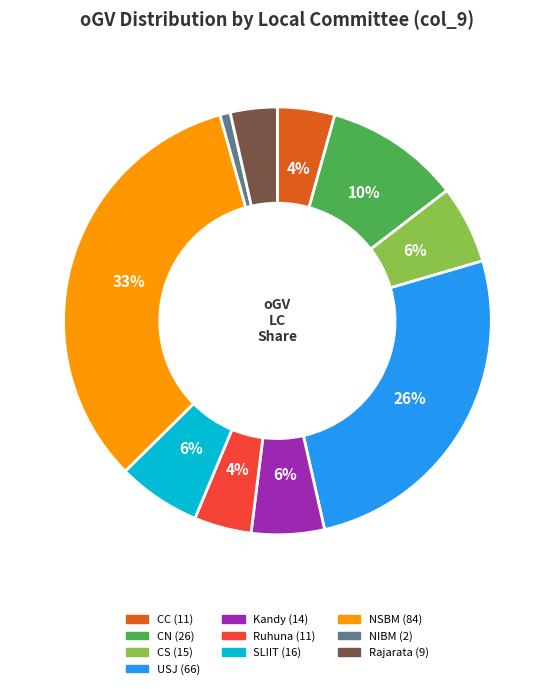

Is there any slice that represents more than half of the pie?

No